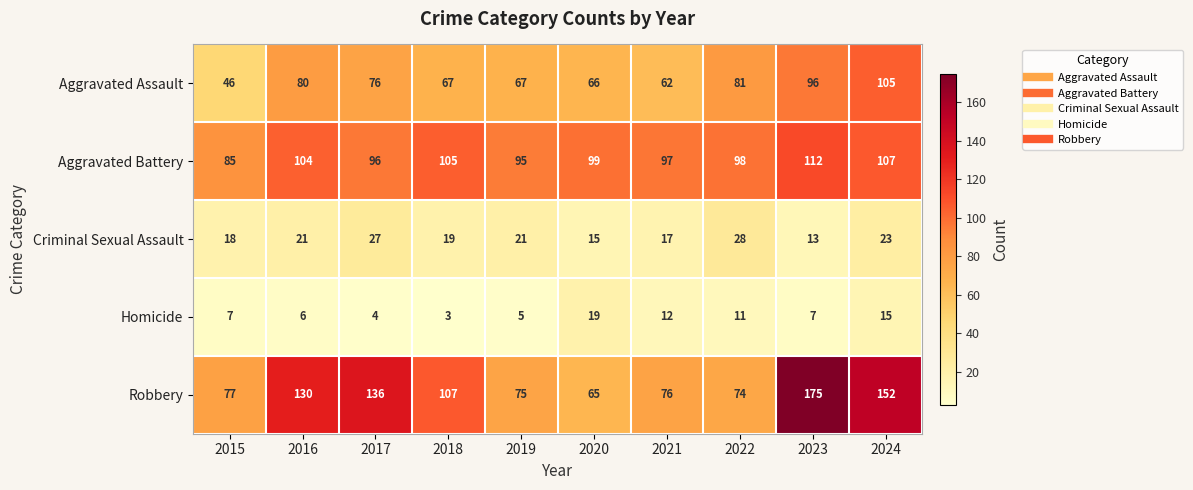

True or false: Aggravated Assault has a value of 147 at 2024.

False